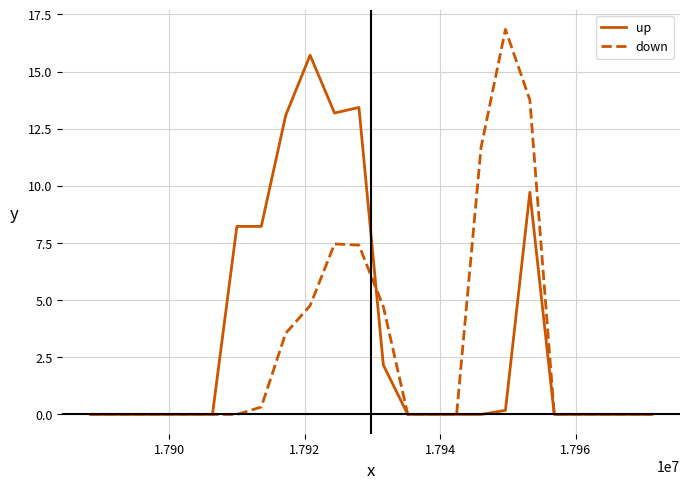

List the series in order of their peak value, highest first.

down, up